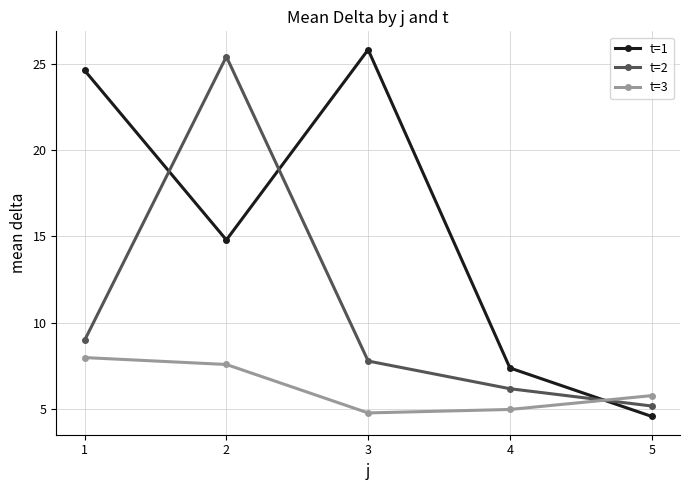

At which category does t=2 reach its first local peak?

2